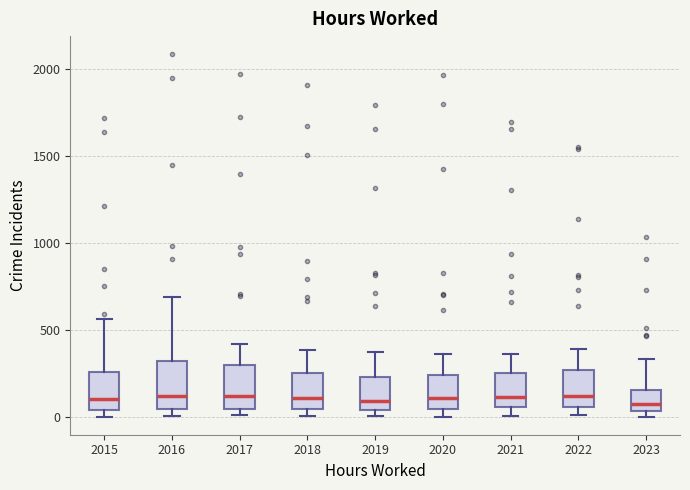

Where does the median line of the box at x = 2023 sit on the y-axis? The values are not printed on the chart, so give them approximately, as read against the axis.

100